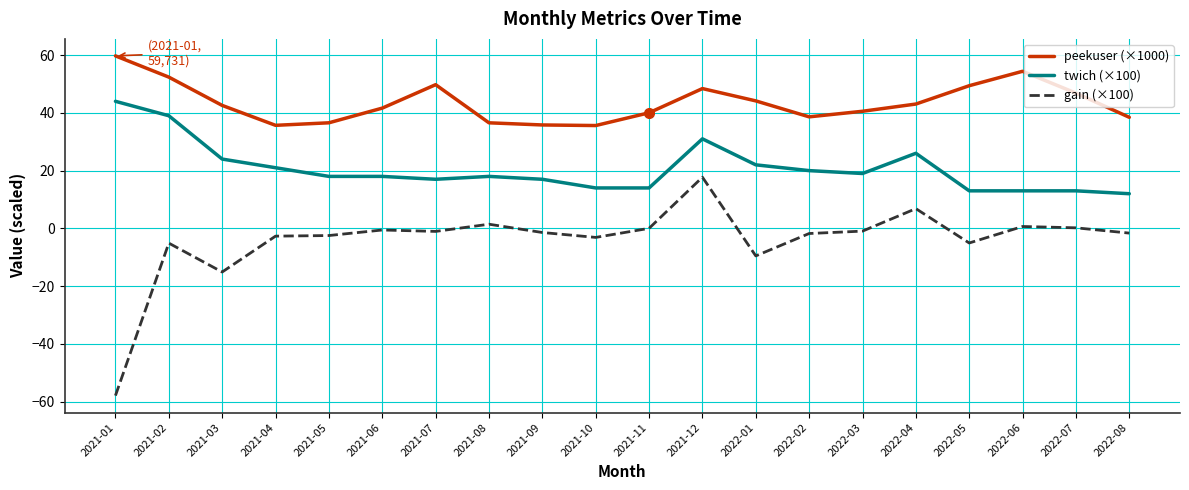

True or false: gain (×100) and peekuser (×1000) intersect in this chart.

False